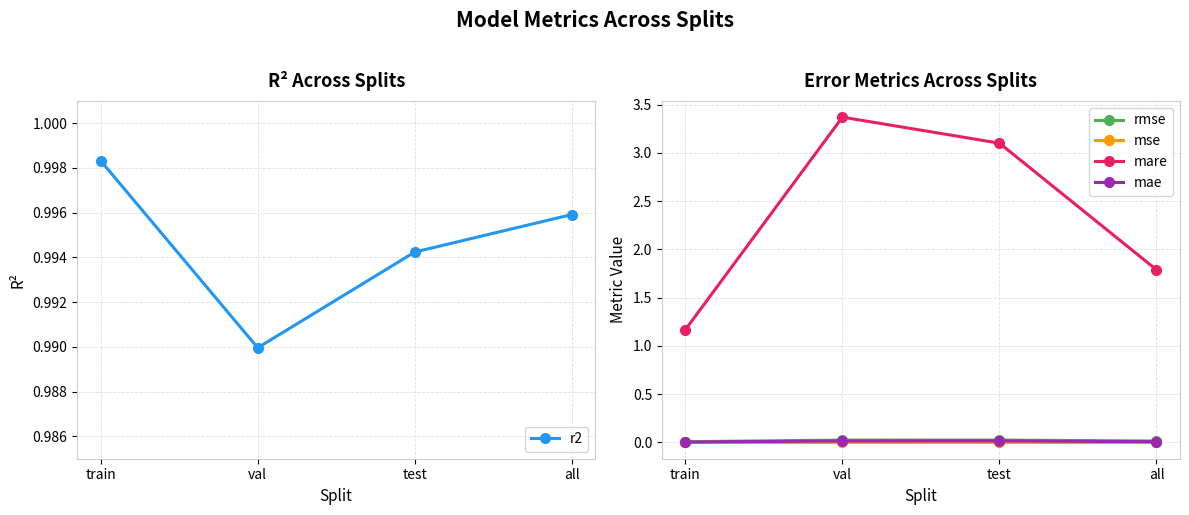

At how many categories does at least one series exceed 2?

2